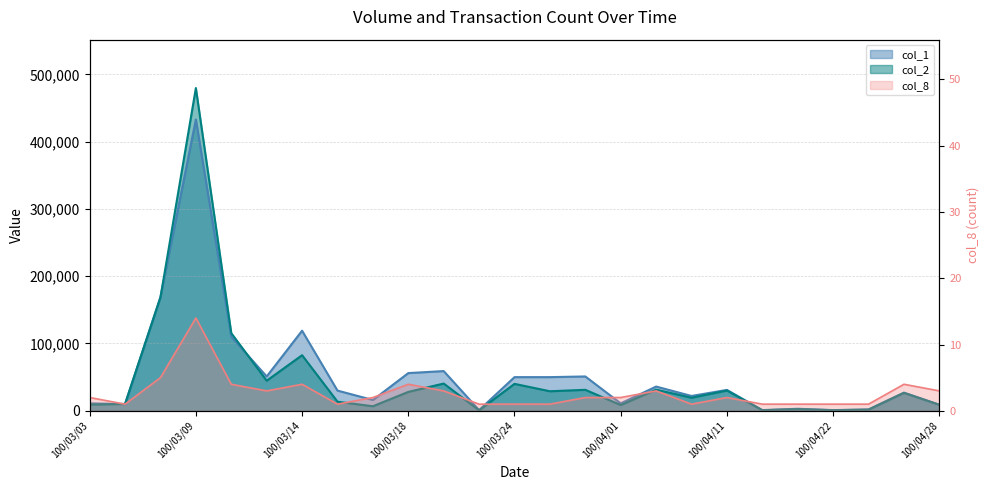

What is the spread (max minus min) of values at 100/04/01?

10998